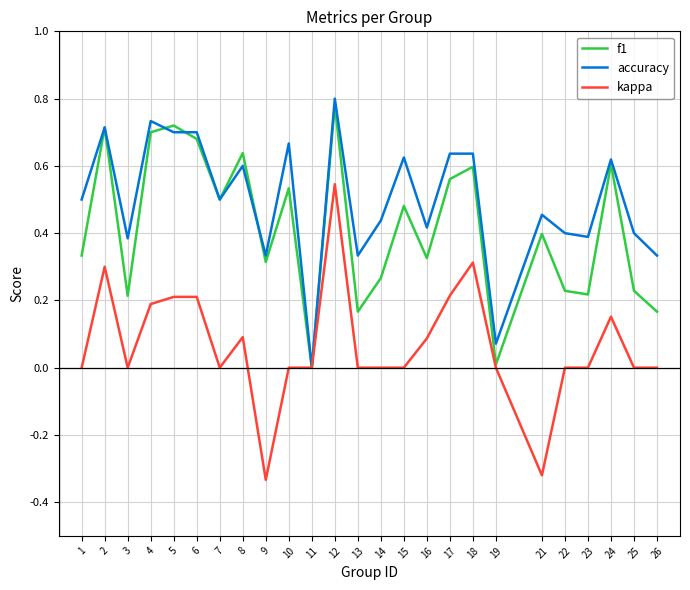

The kappa series shows 0.4 at 17. True or false?

False